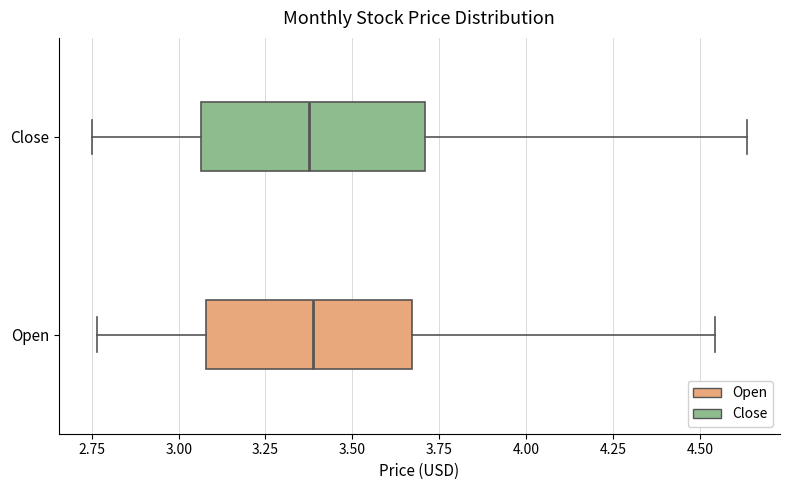

Reading bottom to top, transcribe this box plot: for each box, give where its median line is, the range the box spans, and where its two whiskers end, as read against the x-axis. The values are not printed on the chart, so give them approximately, as read against the axis.

Open: median 3.40, box 3.10 to 3.65, whiskers 2.75 to 4.55
Close: median 3.40, box 3.05 to 3.70, whiskers 2.75 to 4.65